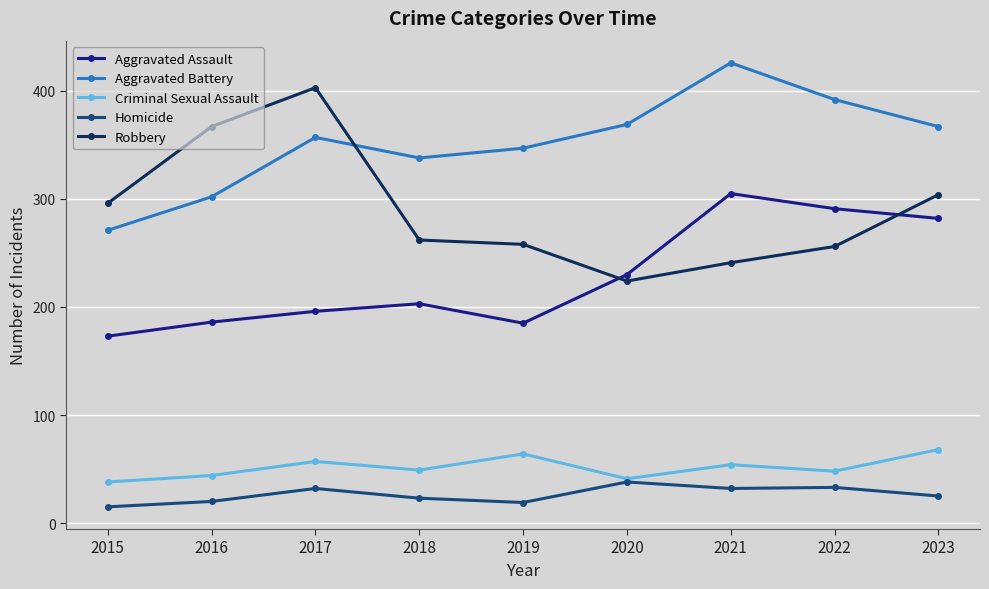

Does the chart display data point markers on the line(s)?

Yes